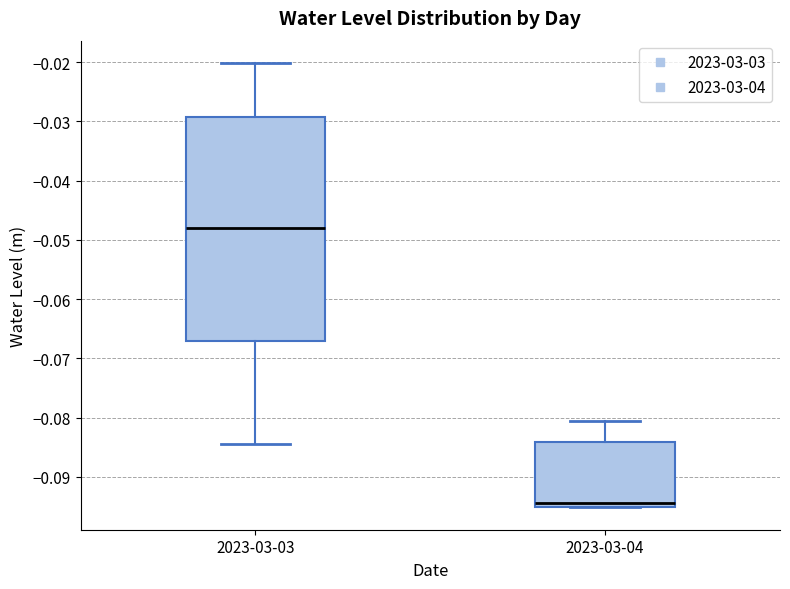

Where is the lower edge of the box for 2023-03-04 on the y-axis? The values are not printed on the chart, so give them approximately, as read against the axis.

-0.095